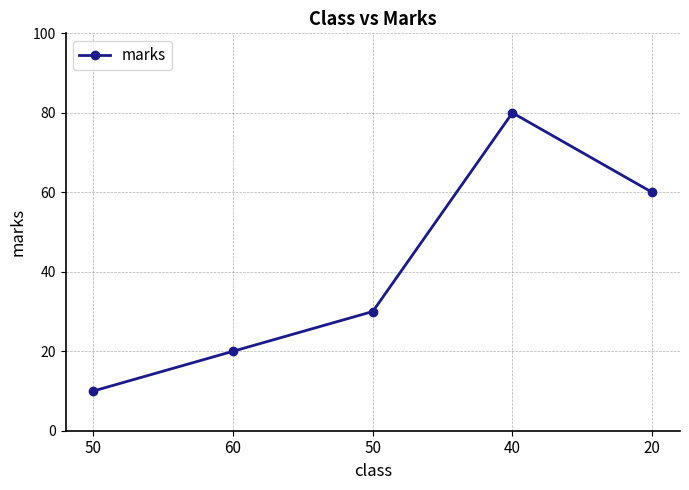

What is the change in value from 40 to 20?

-20